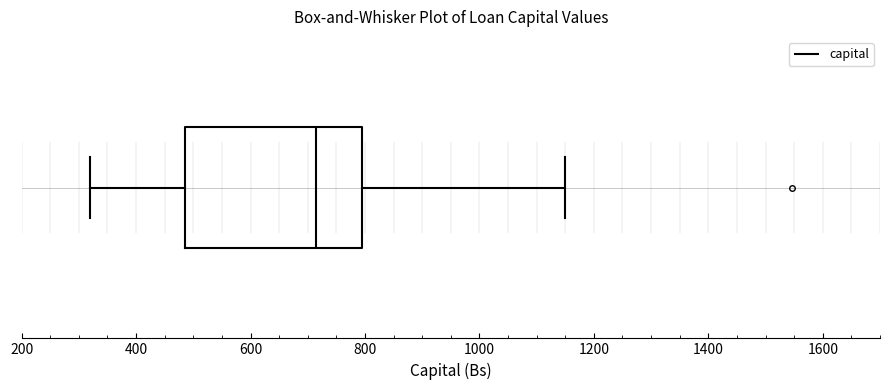

Where does the median line of the box sit on the x-axis? The values are not printed on the chart, so give them approximately, as read against the axis.

720